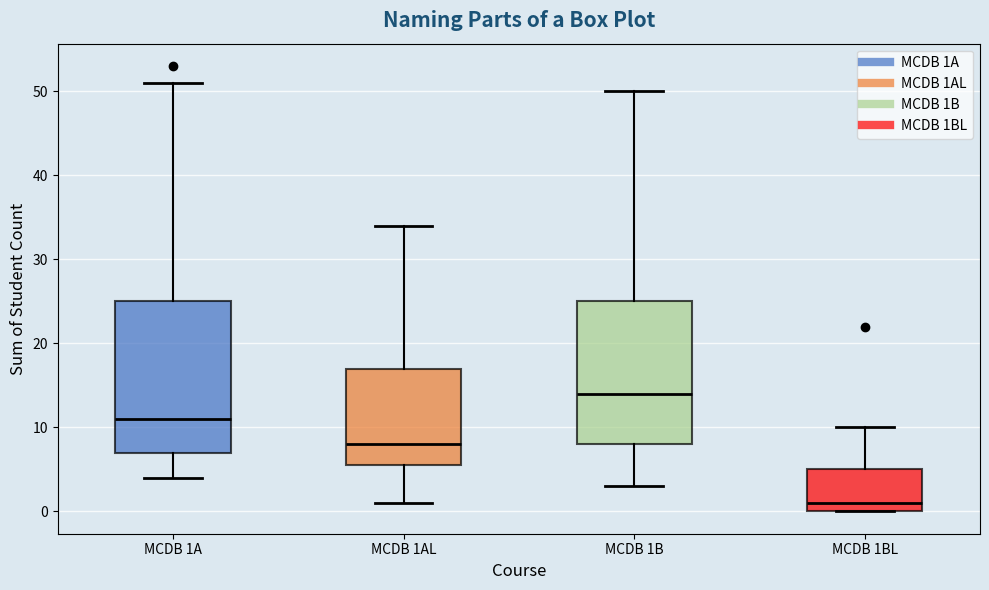

Where is the lower edge of the box for MCDB 1BL on the y-axis? The values are not printed on the chart, so give them approximately, as read against the axis.

0